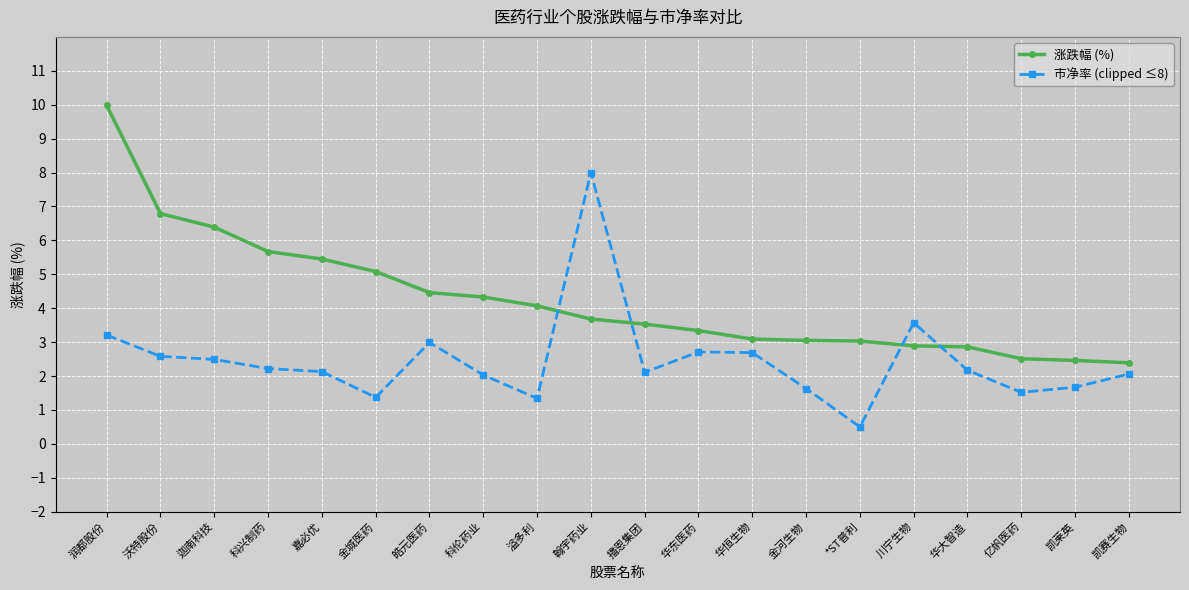

At which category does the chart reach its peak across all series?

润都股份